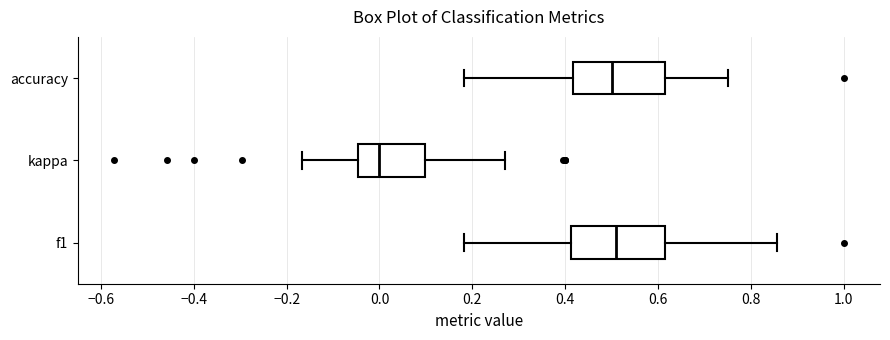

Reading bottom to top, transcribe this box plot: for each box, give where its median line is, the range the box spans, and where its two whiskers end, as read against the x-axis. The values are not printed on the chart, so give them approximately, as read against the axis.

f1: median 0.52, box 0.42 to 0.62, whiskers 0.18 to 0.86
kappa: median 0.00, box -0.04 to 0.10, whiskers -0.16 to 0.26
accuracy: median 0.50, box 0.42 to 0.62, whiskers 0.18 to 0.76